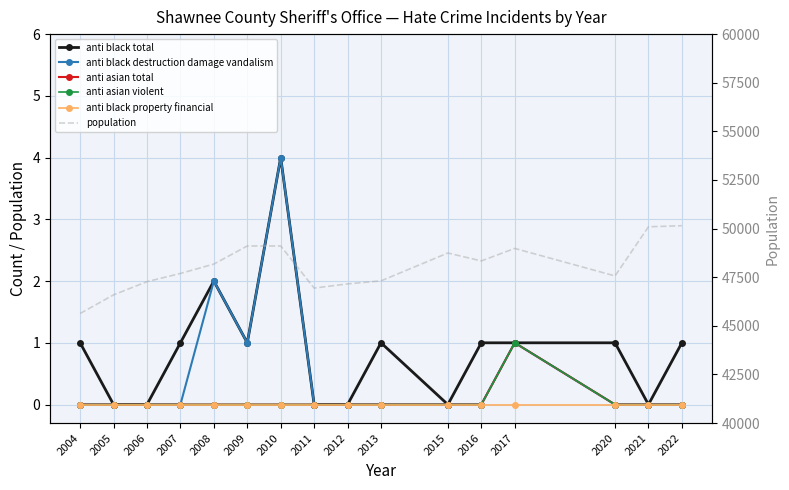

How many categories are shown in the chart?

16